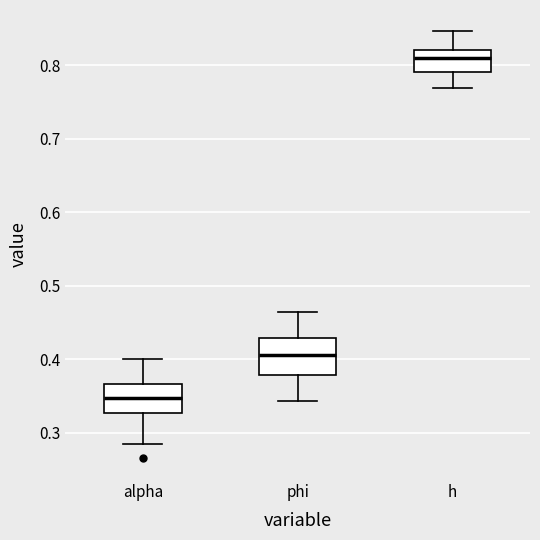

Reading left to right, transcribe this box plot: for each box, give where its median line is, the range the box spans, and where its two whiskers end, as read against the y-axis. The values are not printed on the chart, so give them approximately, as read against the axis.

alpha: median 0.35, box 0.33 to 0.37, whiskers 0.29 to 0.40
phi: median 0.41, box 0.38 to 0.43, whiskers 0.34 to 0.46
h: median 0.81, box 0.79 to 0.82, whiskers 0.77 to 0.85